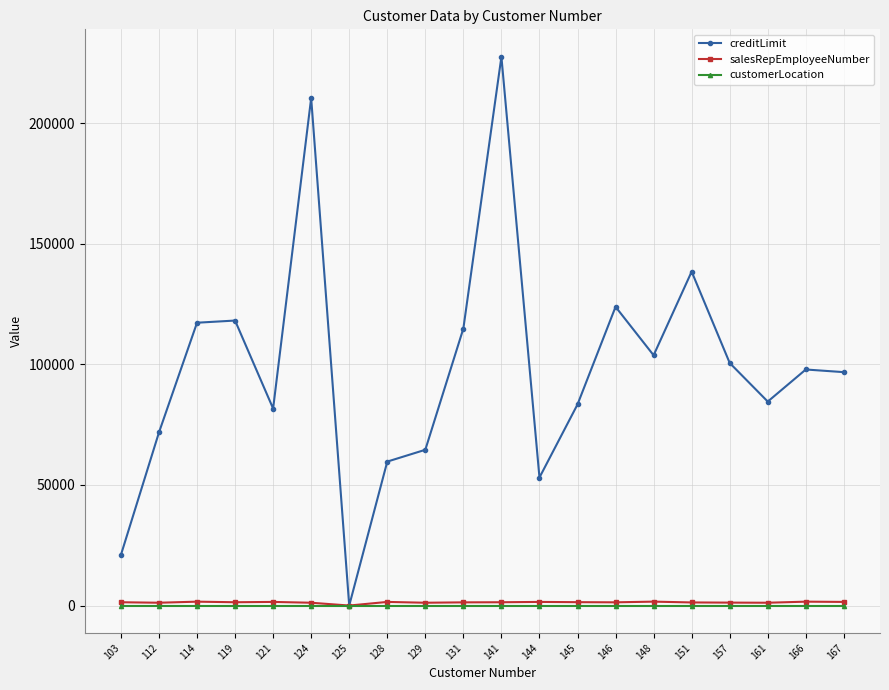

At how many categories does at least one series exceed 25856?

18